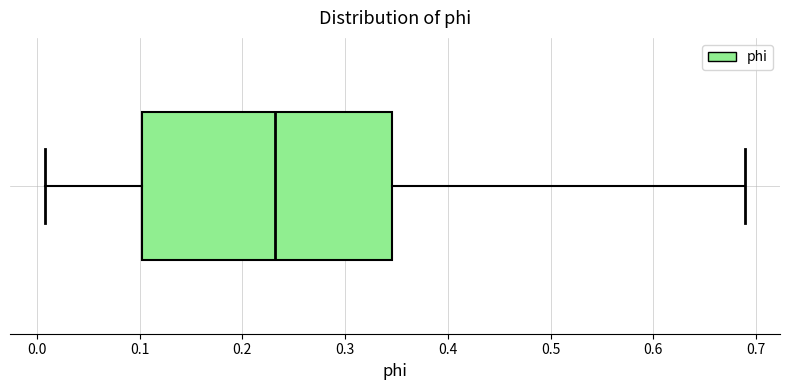

Read this box plot against the x-axis: the position of the median line, the range covered by the box, and the ends of both whiskers. The values are not printed on the chart, so give them approximately, as read against the axis.

median 0.23, box 0.10 to 0.35, whiskers 0.01 to 0.69